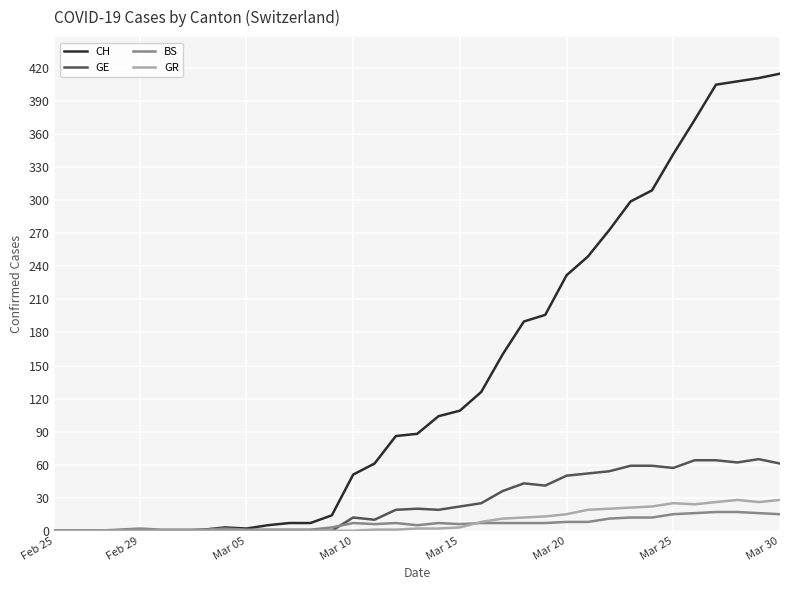

Which series has the widest spread of values?

CH